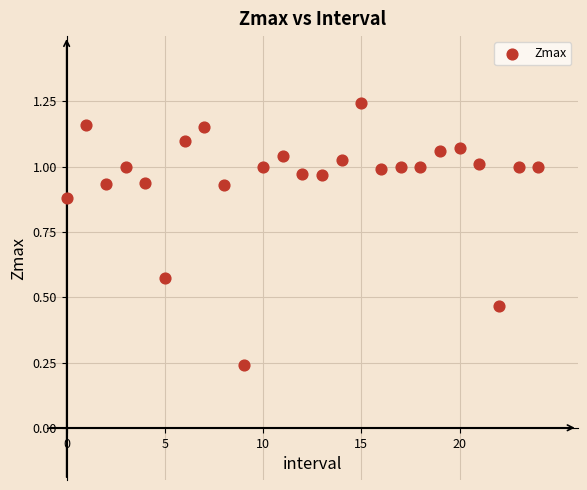

How many data points are displayed?

25